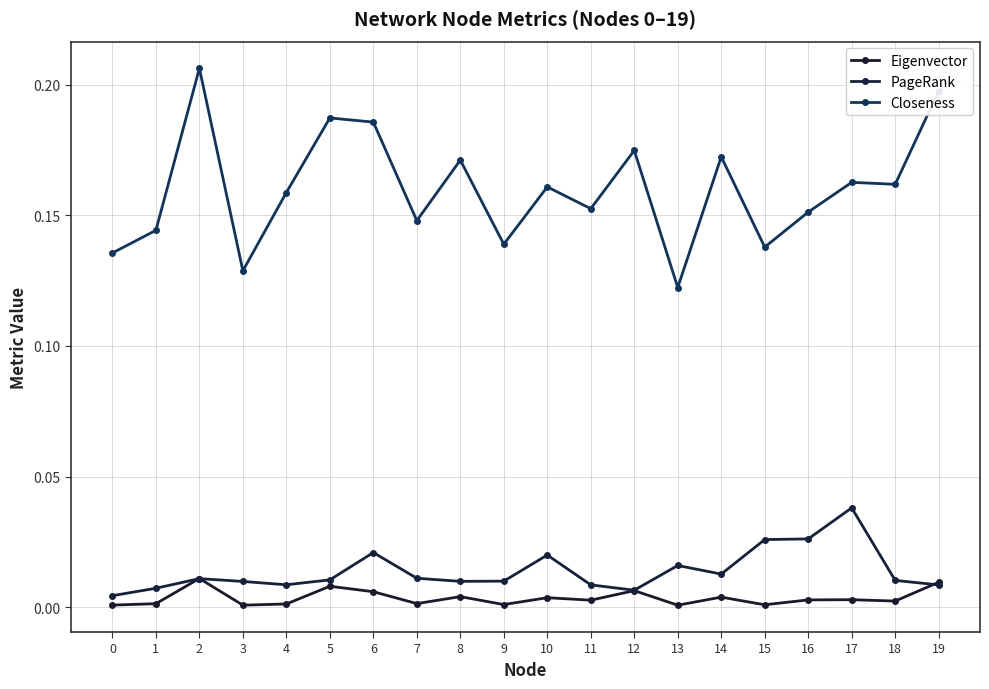

What is the difference between the highest and lowest values at 2?

0.2